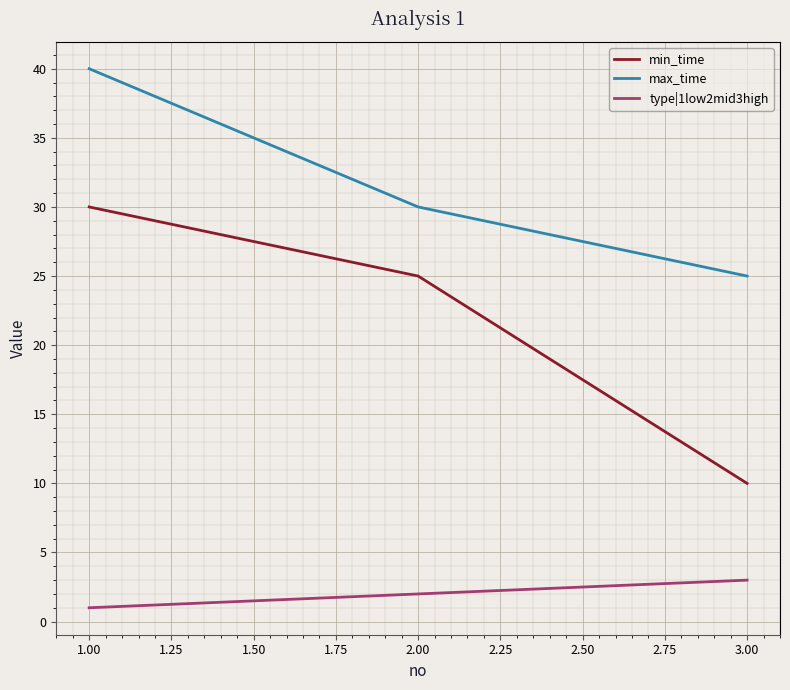

Which series has the largest range (max minus min)?

min_time